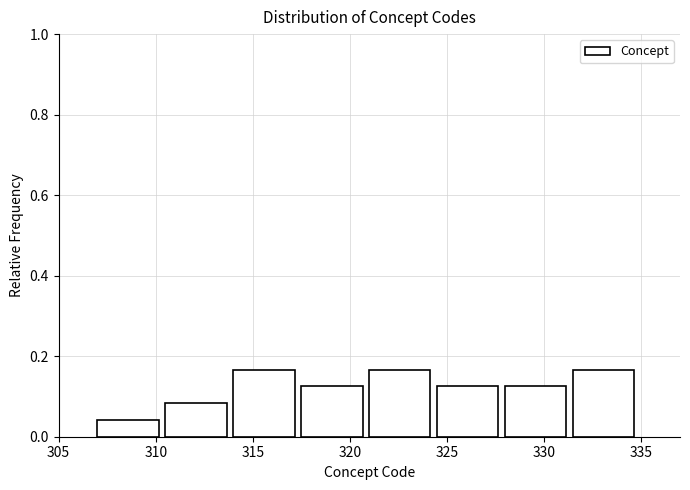

Reading left to right, transcribe this chart: for each bar, give the range it covers on the x-axis and its height. The values are not printed on the chart, so give them approximately, as read against the axis.

307.0 to 310.5: 0.04
310.5 to 314.0: 0.08
314.0 to 317.5: 0.16
317.5 to 321.0: 0.12
321.0 to 324.5: 0.16
324.5 to 328.0: 0.12
328.0 to 331.5: 0.12
331.5 to 335.0: 0.16